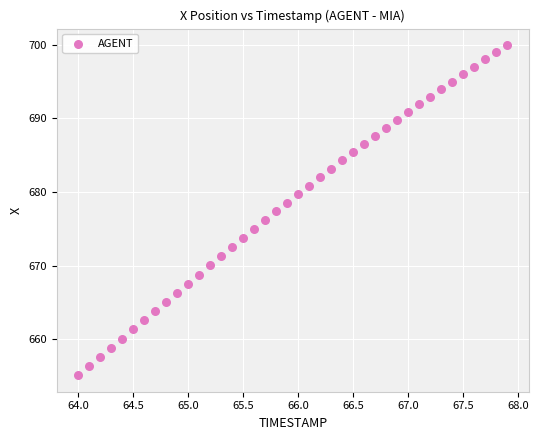

What is the range of Y values (max minus min)?

44.8